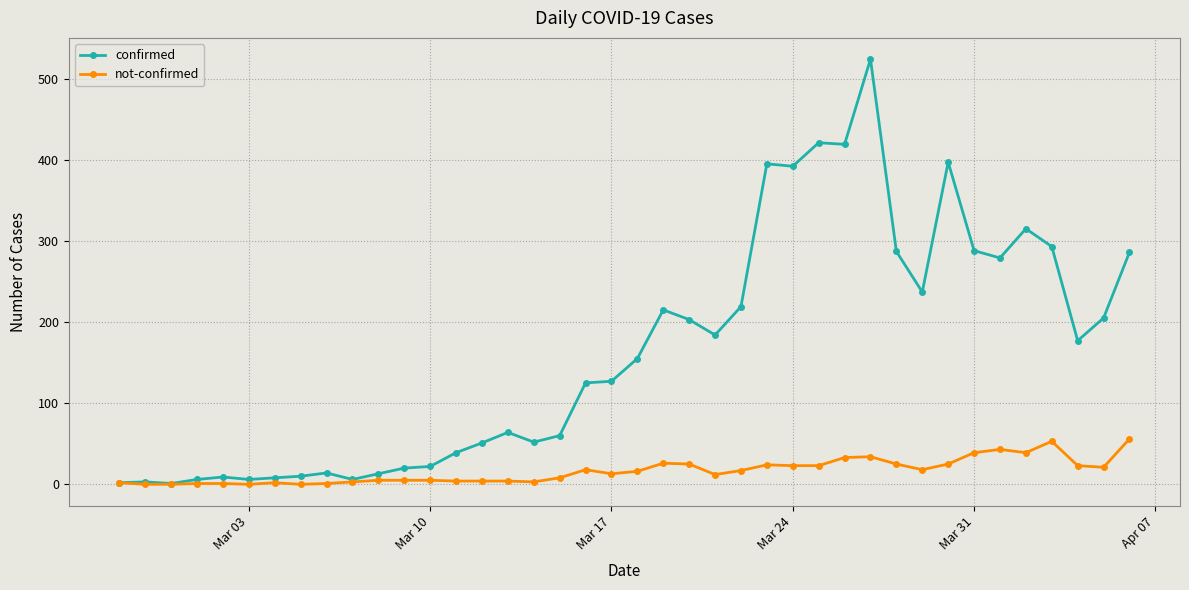

What is the sum of all confirmed values?

6529